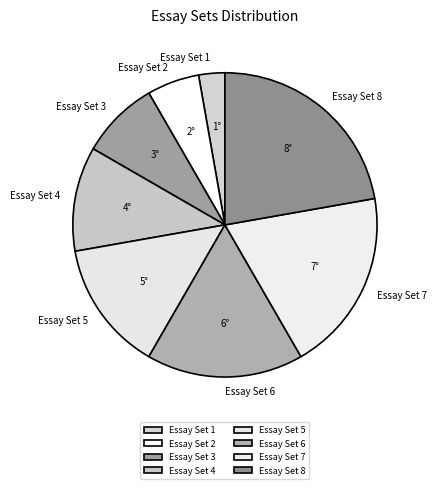

Is it true that Essay Set 3 is 1% of the pie?

False